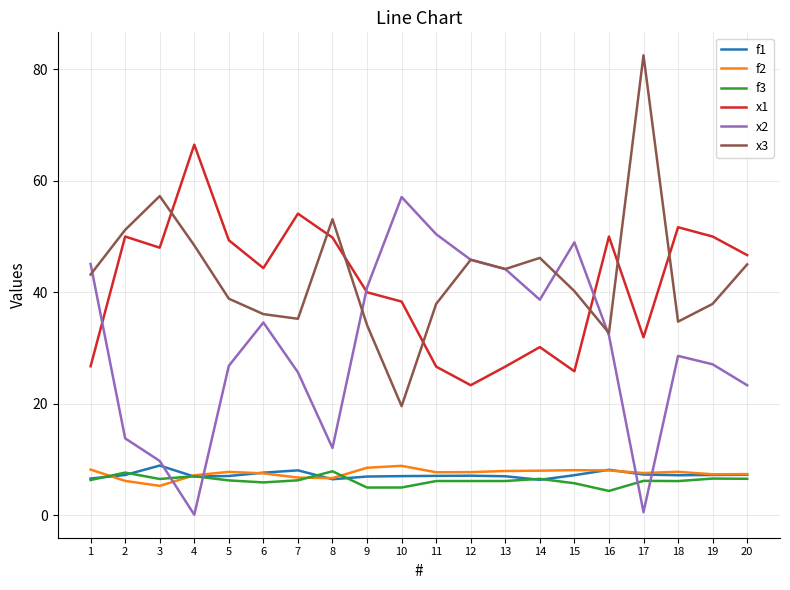

Between which two adjacent categories do f2 and f1 first intersect?

1 and 2